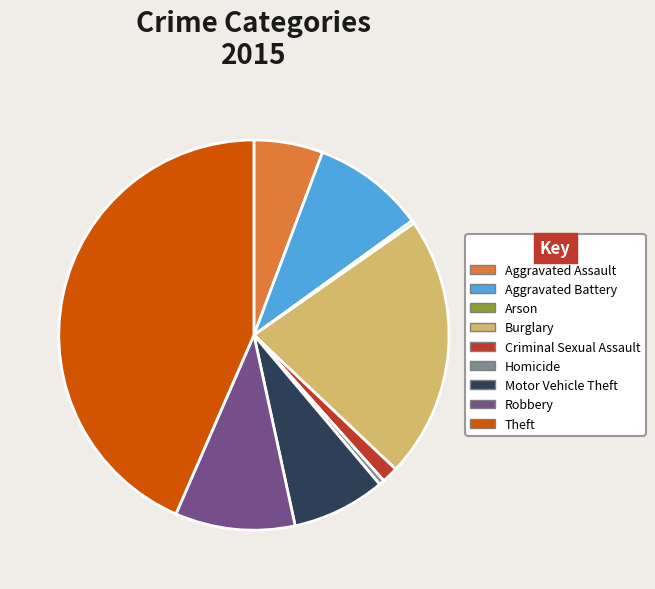

Does Burglary represent more than half of the total?

No